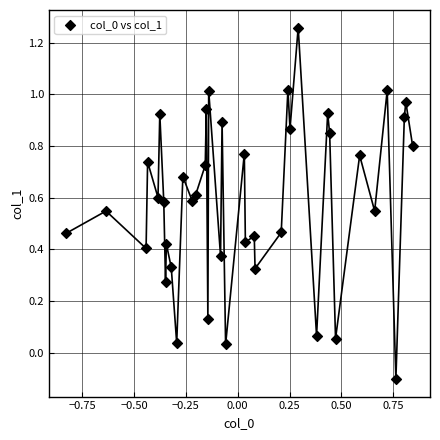

What is the range of Y values (max minus min)?

1.4